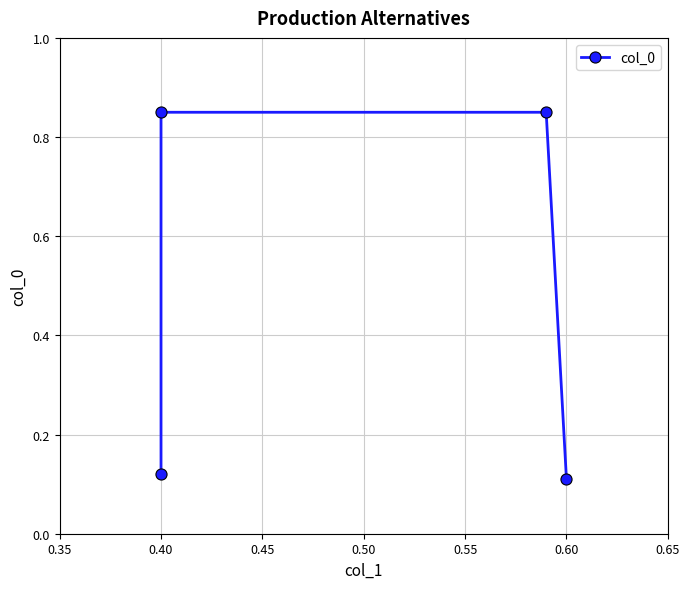

Reading right to left, transcribe all the data shown in this chart.

0.1	0.8	0.8	0.1